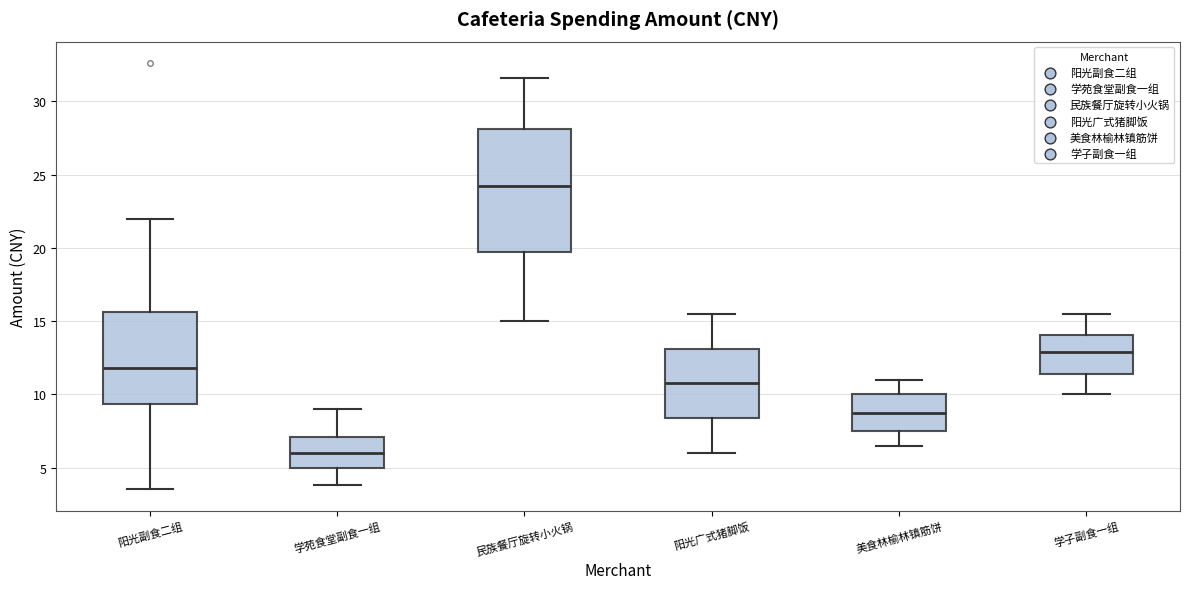

Which box has the lowest median line?

学苑食堂副食一组